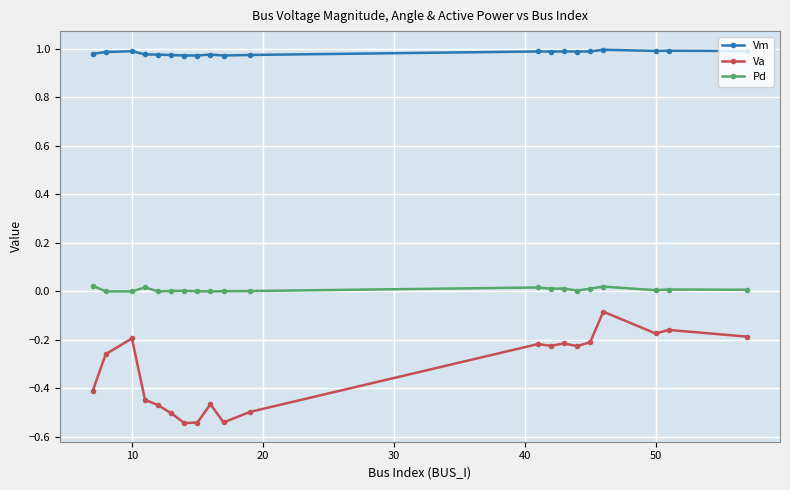

True or false: Pd and Vm intersect in this chart.

False